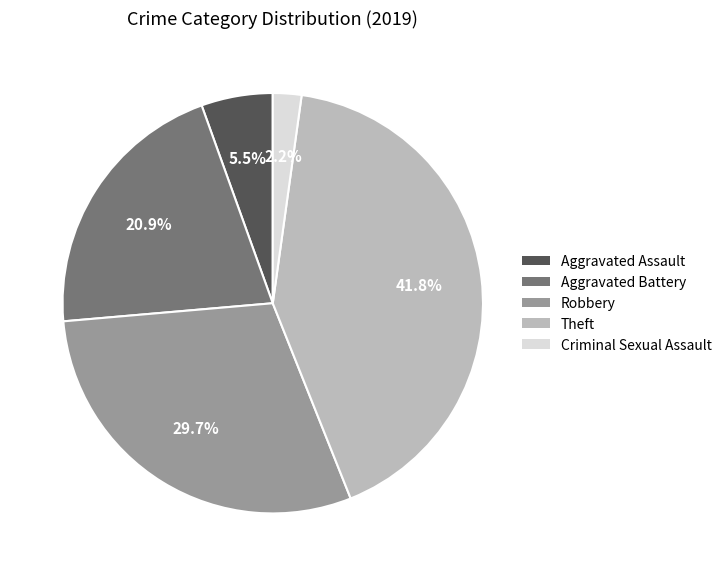

Which category has the biggest portion of the pie?

Theft